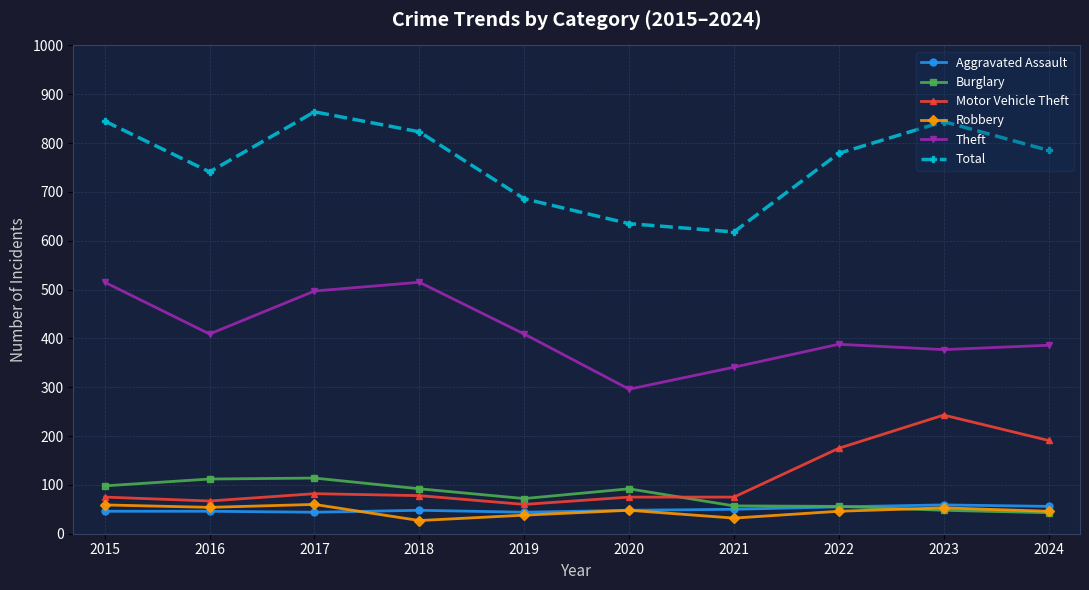

The Burglary series shows 26 at 2019. True or false?

False